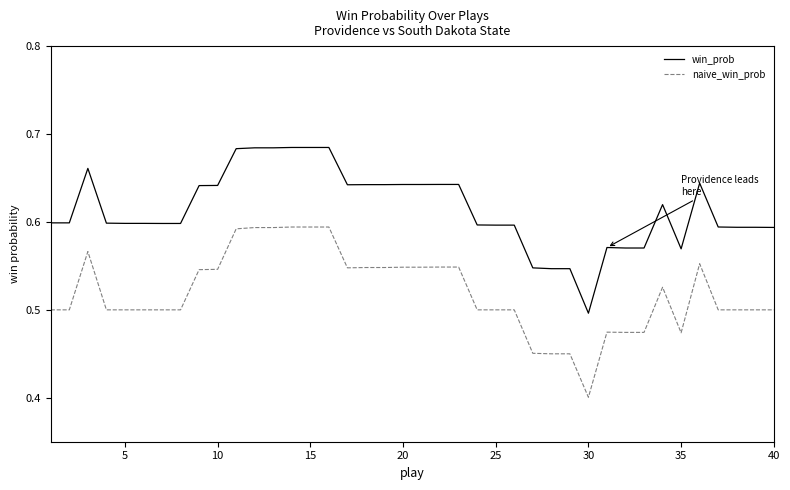

True or false: win_prob and naive_win_prob intersect in this chart.

False